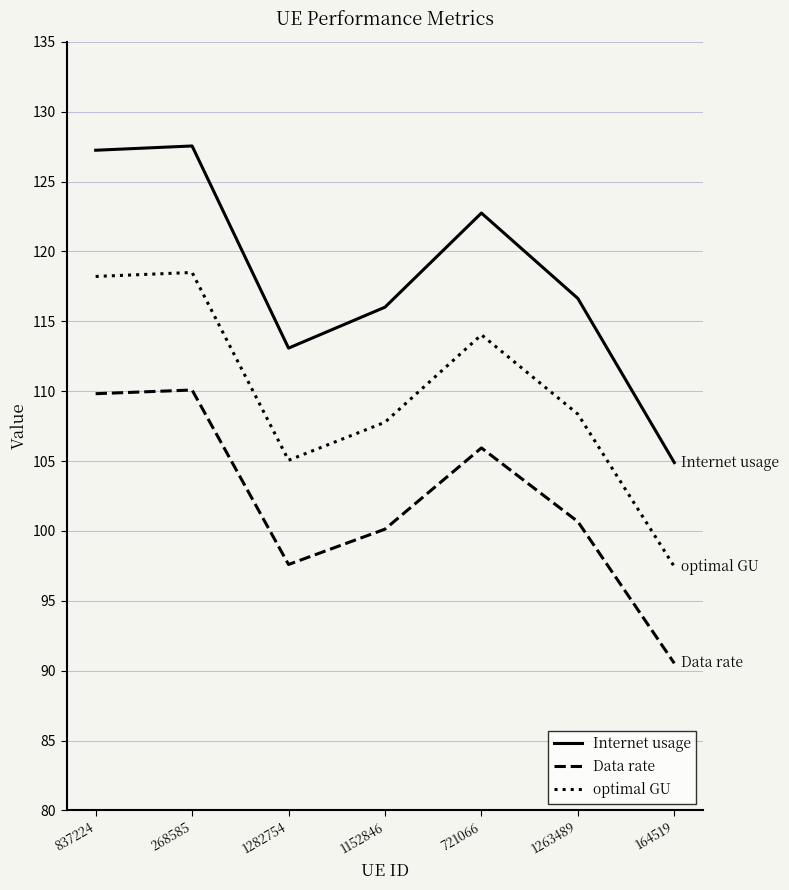

True or false: optimal GU and Data rate cross at least once.

False